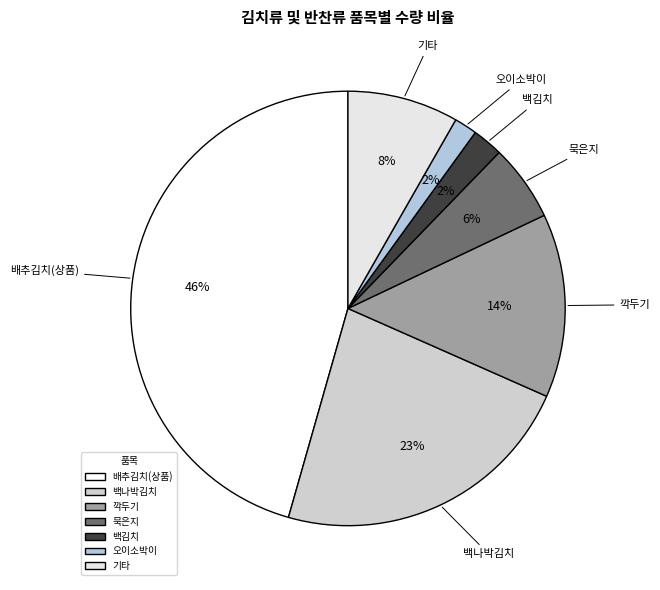

Which has a higher value, 백나박김치 or 깍두기?

백나박김치